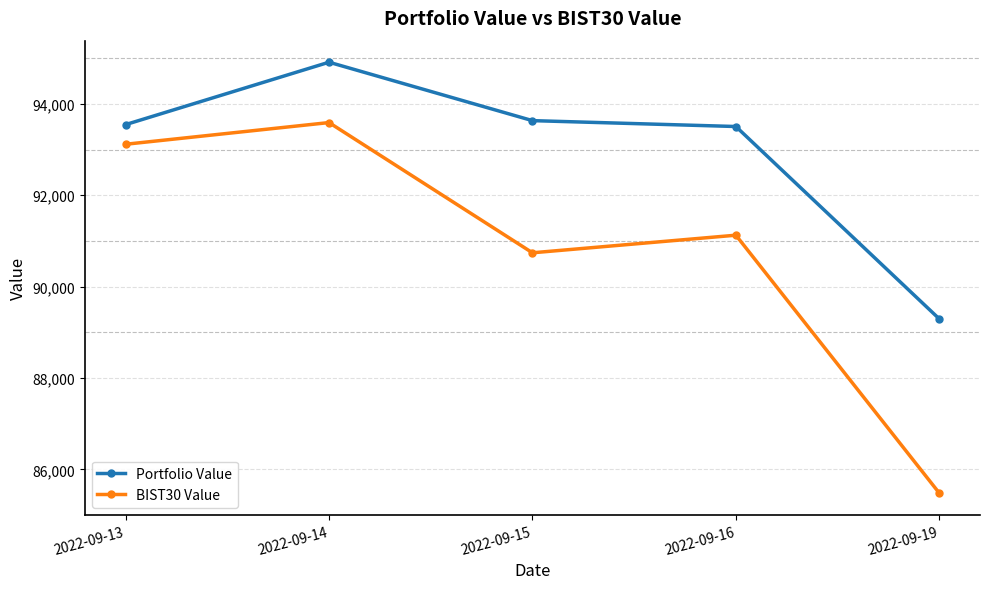

List the labels in order of BIST30 Value value, largest first.

2022-09-14, 2022-09-13, 2022-09-16, 2022-09-15, 2022-09-19